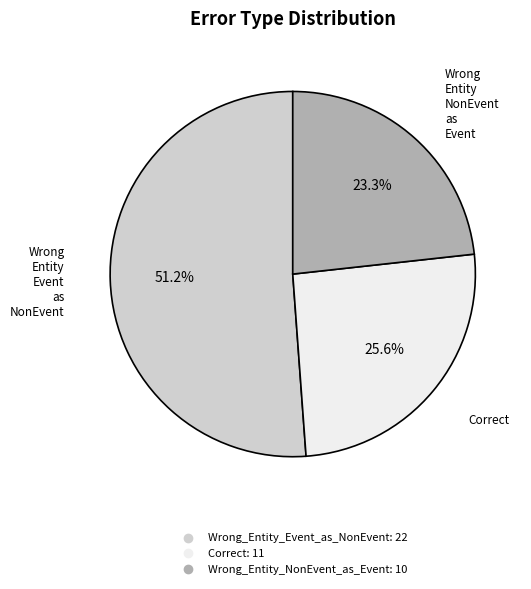

Does any single category account for the majority?

Yes